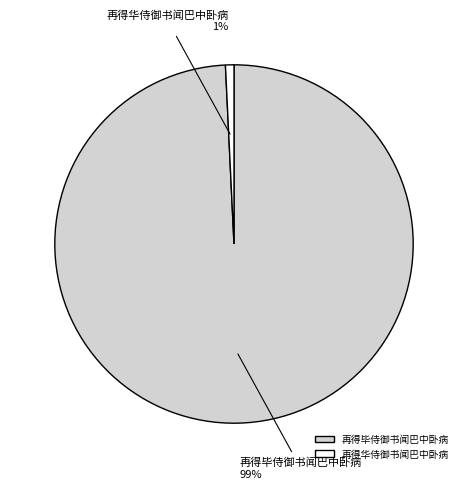

To the nearest percent, what percentage of the pie is 再得毕侍御书闻巴中卧病?

99%